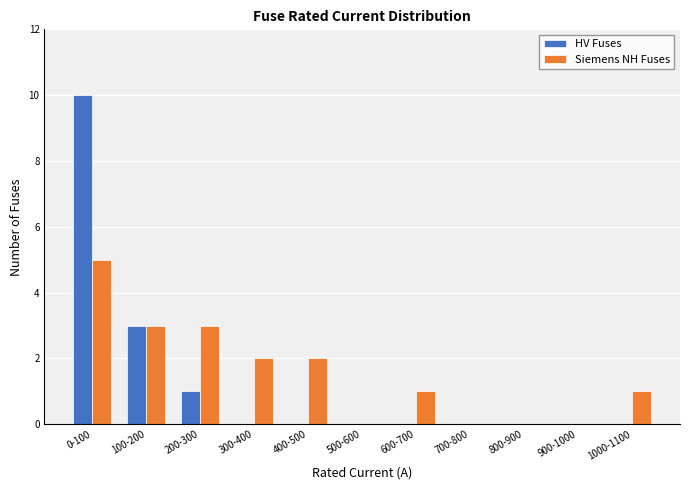

Reading left to right, list all the values displayed in this chart.

HV Fuses: 0-100=10	100-200=3	200-300=1	300-400=0	400-500=0	500-600=0	600-700=0	700-800=0	800-900=0	900-1000=0	1000-1100=0
Siemens NH Fuses: 0-100=5	100-200=3	200-300=3	300-400=2	400-500=2	500-600=0	600-700=1	700-800=0	800-900=0	900-1000=0	1000-1100=1